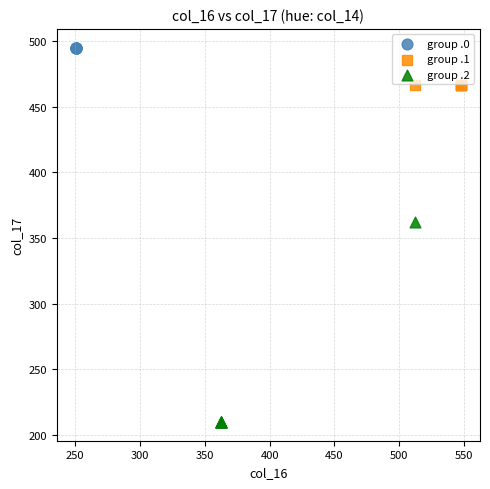

Which series contains the highest Y value?

group .0